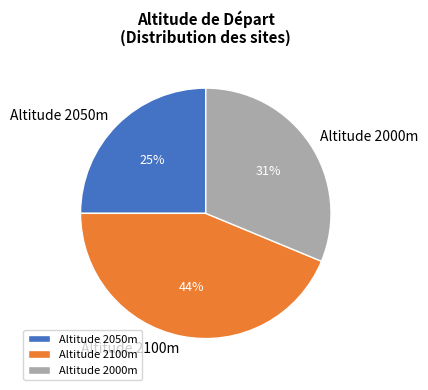

How many segments does this pie chart have?

3